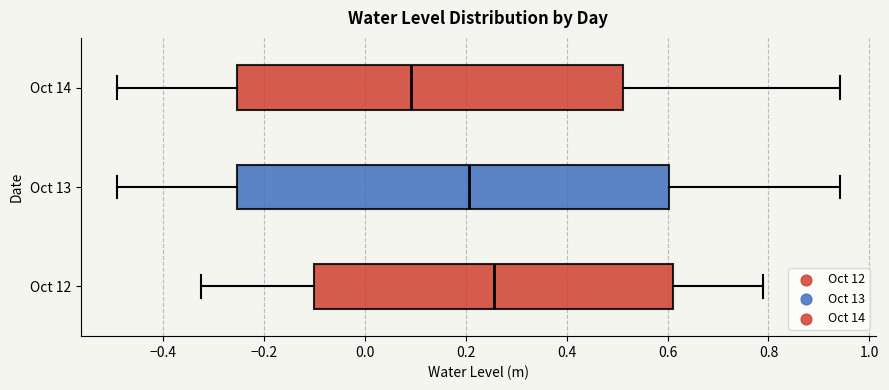

Reading bottom to top, transcribe this box plot: for each box, give where its median line is, the range the box spans, and where its two whiskers end, as read against the x-axis. The values are not printed on the chart, so give them approximately, as read against the axis.

Oct 12: median 0.26, box -0.10 to 0.62, whiskers -0.32 to 0.78
Oct 13: median 0.20, box -0.26 to 0.60, whiskers -0.50 to 0.94
Oct 14: median 0.10, box -0.26 to 0.52, whiskers -0.50 to 0.94